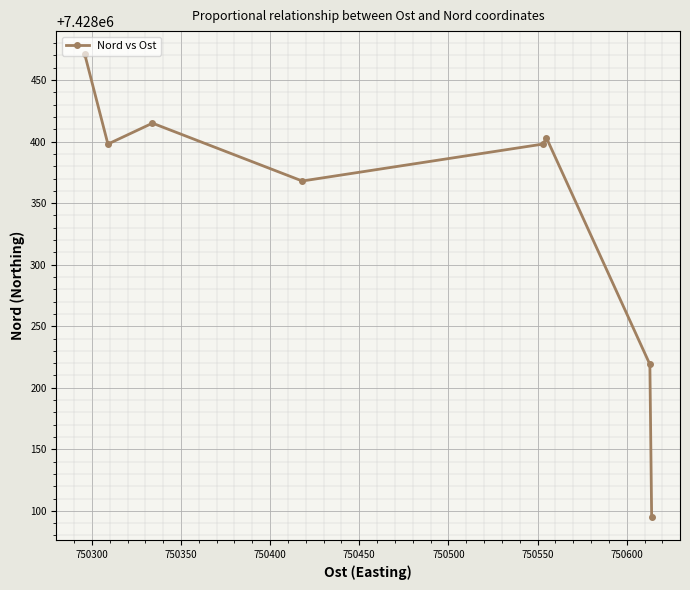

What is the value of the 4th point from the left?

7428368